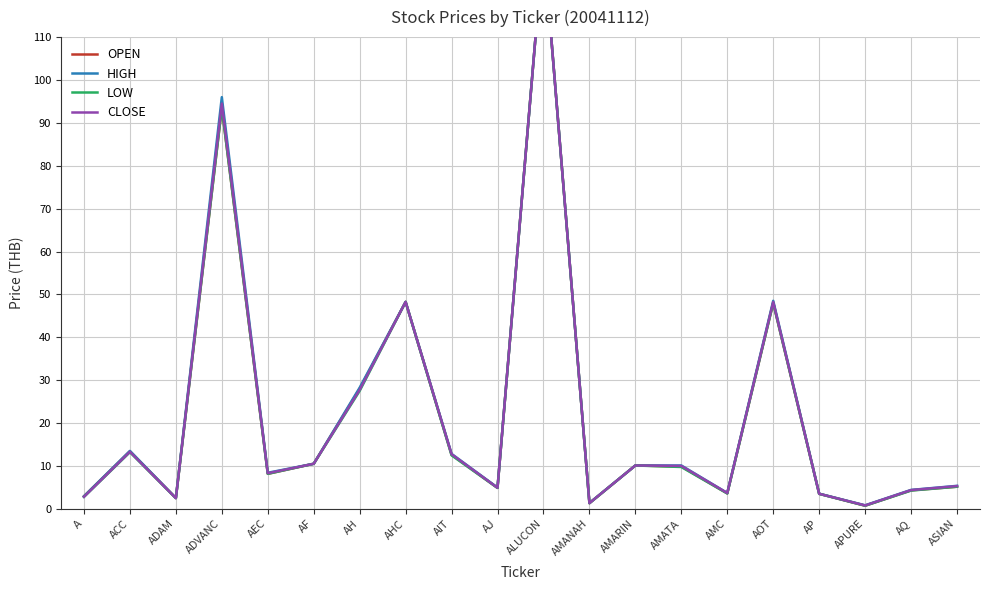

What is the smallest value displayed?

0.7